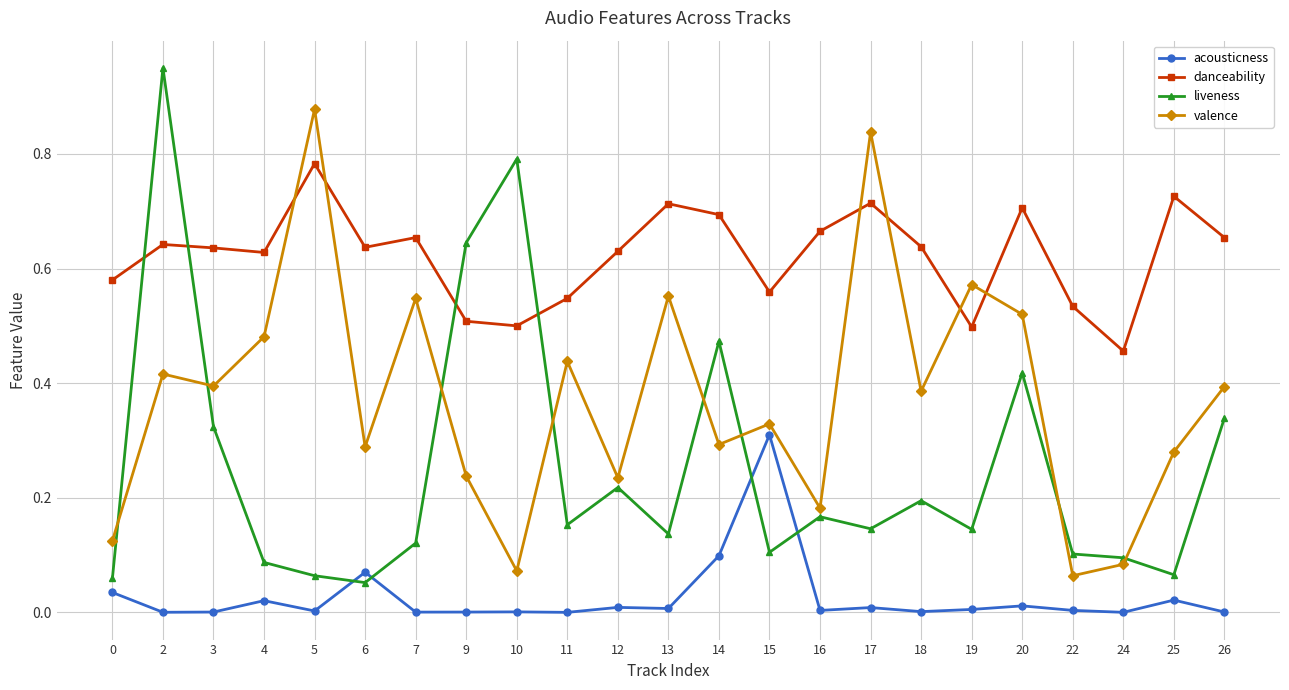

The danceability series shows 1.1 at 6. True or false?

False